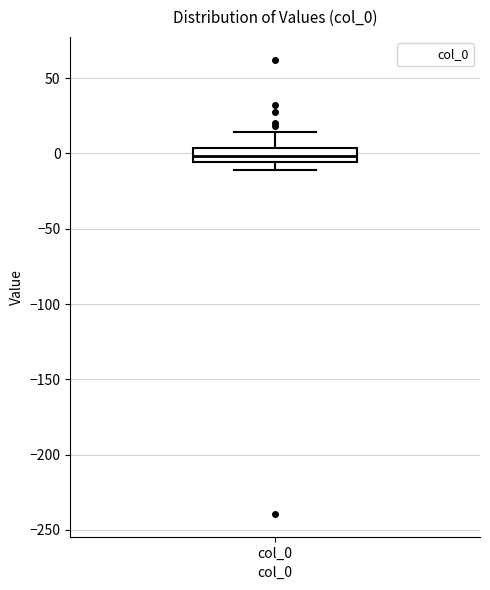

Transcribe this box plot: give where the median line is, the range the box spans, and where the two whiskers end, as read against the y-axis. The values are not printed on the chart, so give them approximately, as read against the axis.

median 0, box -5 to 5, whiskers -10 to 15